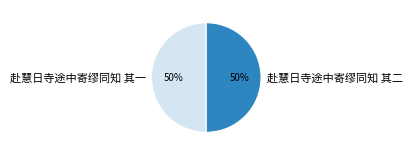

To the nearest percent, what is the combined percentage of 赴慧日寺途中寄缪同知 其二 and 赴慧日寺途中寄缪同知 其一?

100%